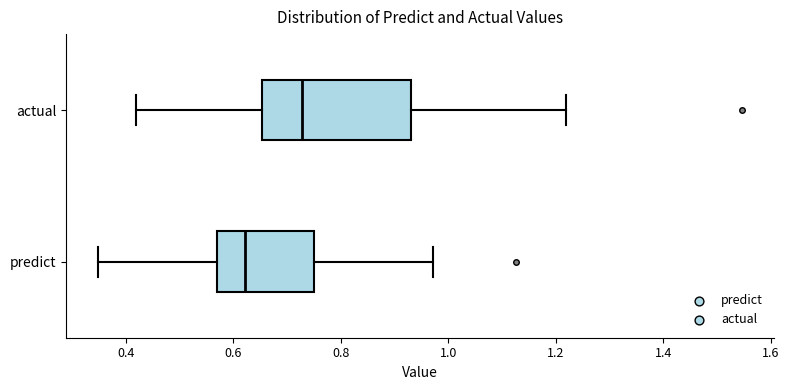

Reading bottom to top, read every box against the x-axis: the position of its median line, the range the box covers, and the ends of its whiskers. The values are not printed on the chart, so give them approximately, as read against the axis.

predict: median 0.62, box 0.58 to 0.76, whiskers 0.34 to 0.98
actual: median 0.72, box 0.66 to 0.94, whiskers 0.42 to 1.22